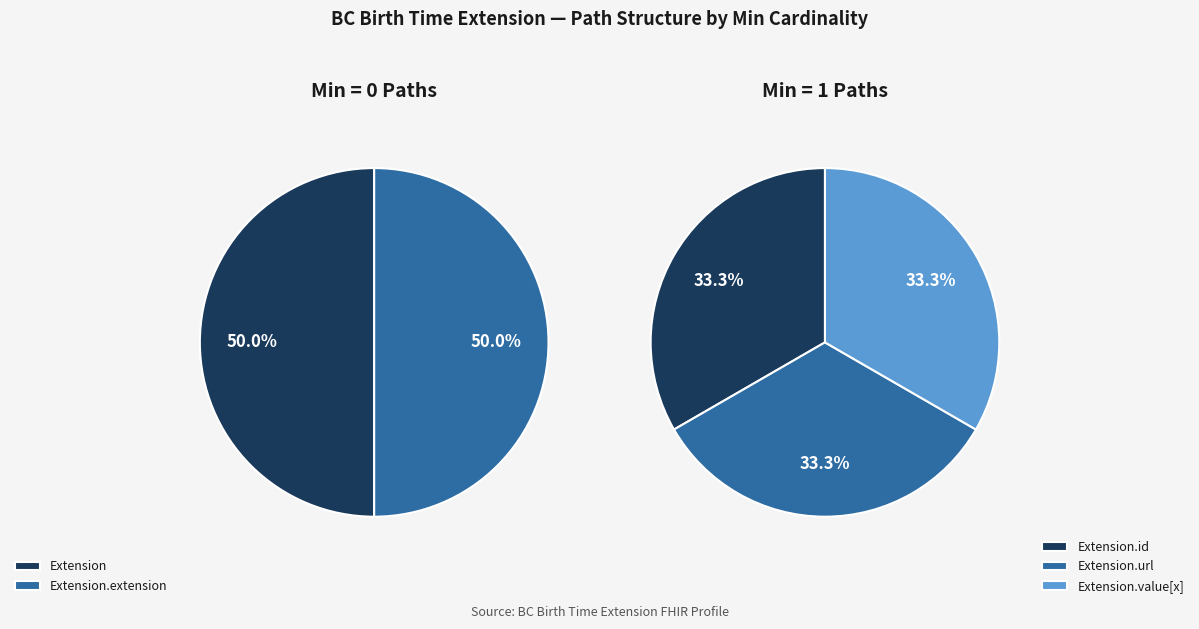

Rank the categories by value from lowest to highest.

Extension.extension, Extension, Extension.id, Extension.url, Extension.value[x]